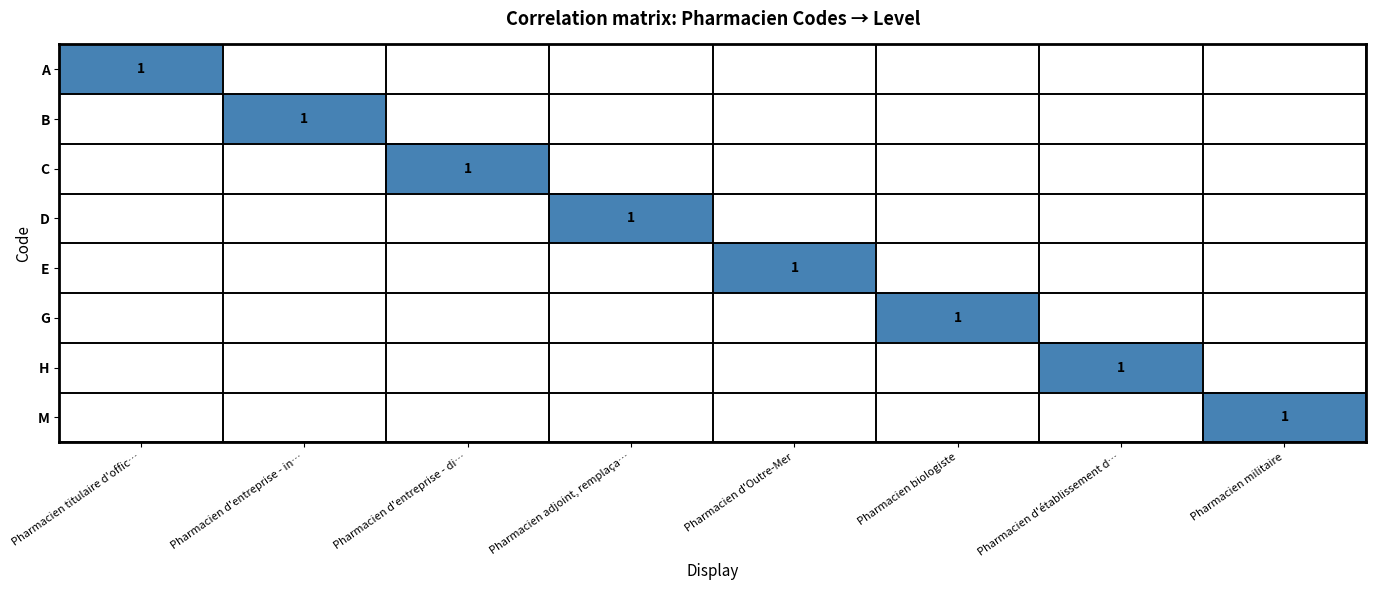

What is the spread (max minus min) of values at Pharmacien d'Outre-Mer?

1